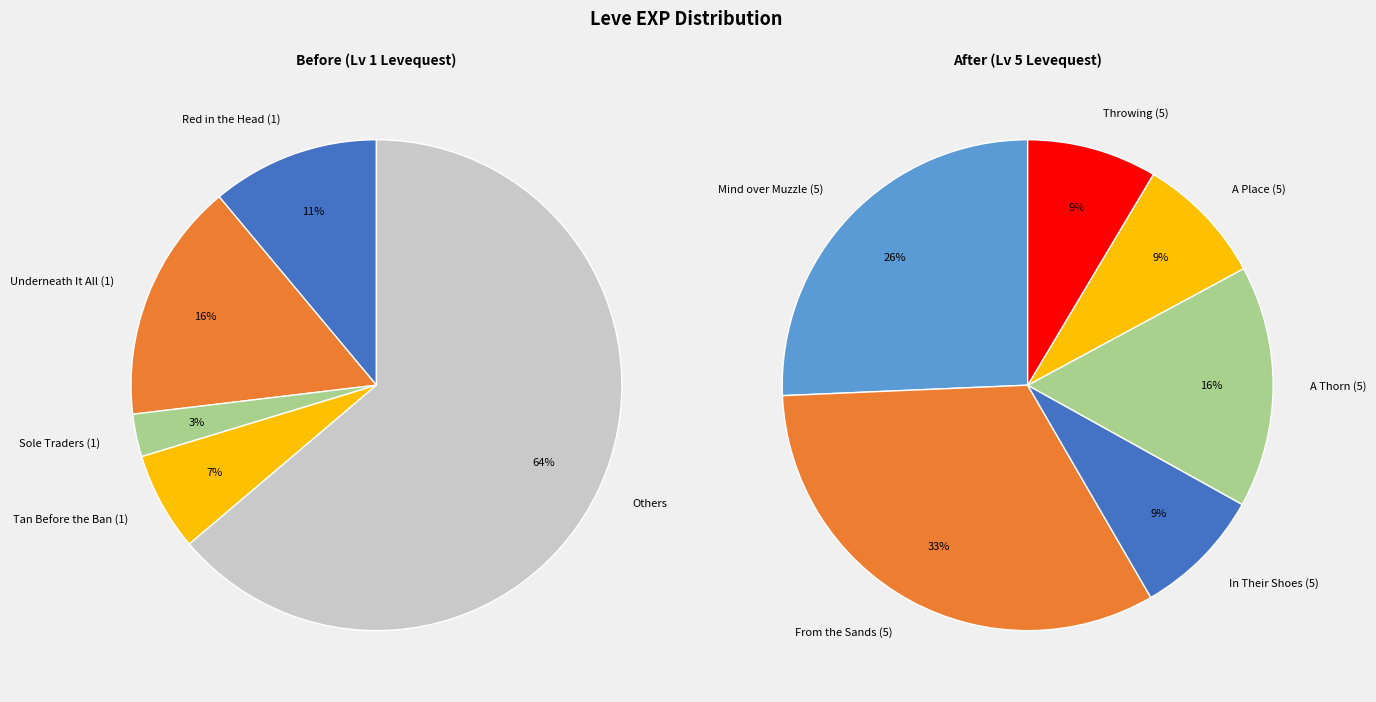

The Tan Before the Ban slice represents 7% of the pie. True or false?

True